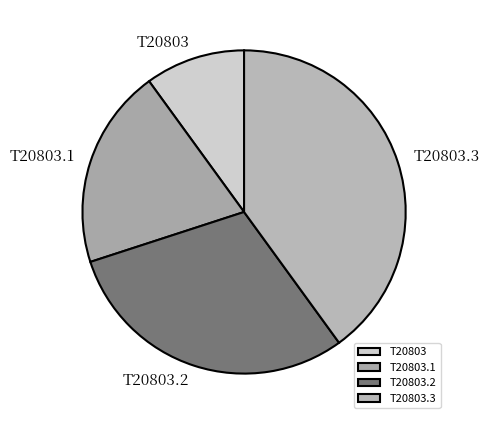

Do T20803 and T20803.2 together represent more than half of the pie?

No